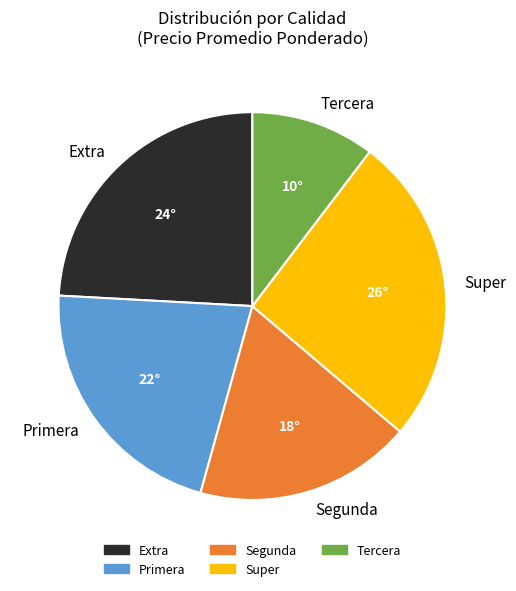

Combined, do Super and Tercera account for over 50%?

No